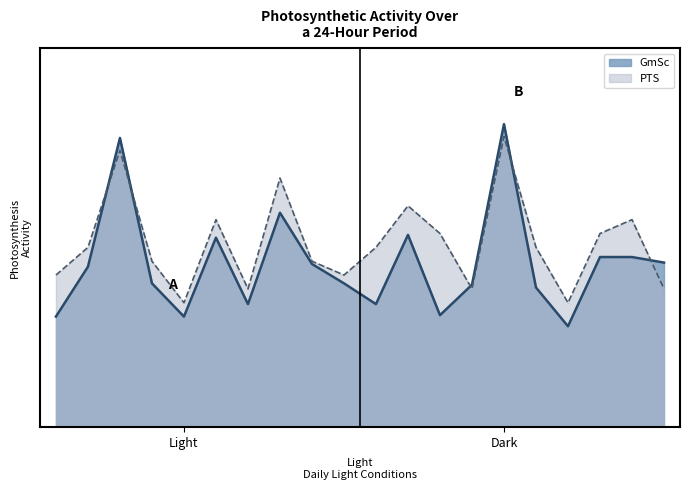

What is the difference between the maximum and minimum values in the GmSc series?

14.6